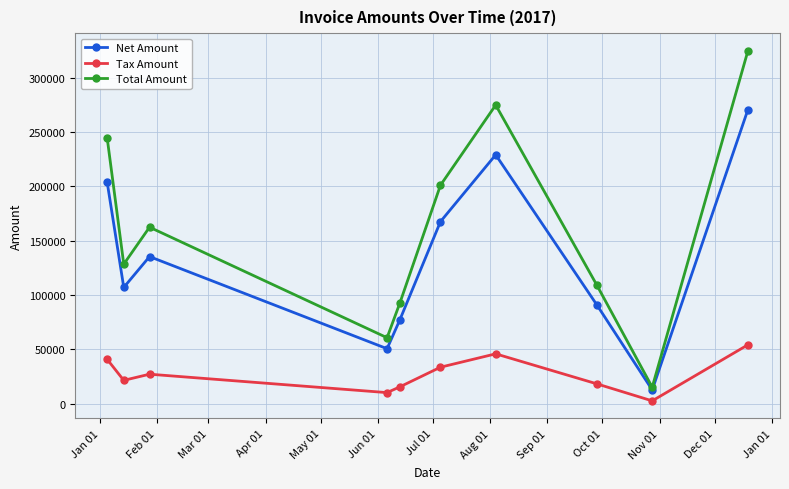

Which series has the largest range (max minus min)?

Total Amount